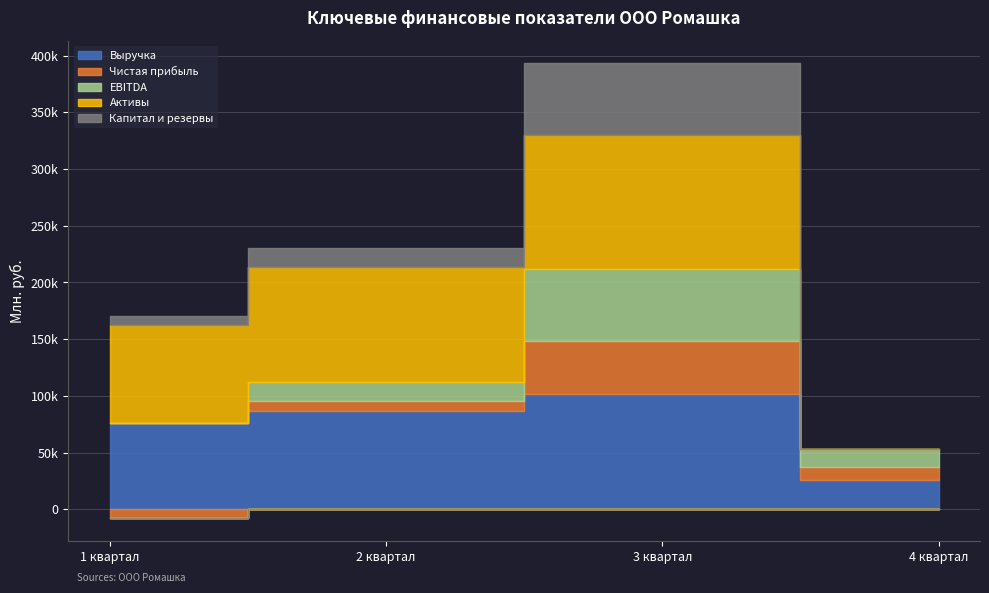

Reading right to left, transcribe all the data shown in this chart.

Выручка: 4 квартал=25398.5	3 квартал=101594.0	2 квартал=86994.0	1 квартал=76078.0
Чистая прибыль: 4 квартал=11704.2	3 квартал=46817.0	2 квартал=8910.0	1 квартал=-7903.0
EBITDA: 4 квартал=15772.2	3 квартал=63089.0	2 квартал=16272.0	1 квартал=0.0
Активы: 4 квартал=0.0	3 квартал=118641.0	2 квартал=101629.0	1 квартал=86831.0
Капитал и резервы: 4 квартал=0.0	3 квартал=63090.0	2 квартал=16273.0	1 квартал=7363.0